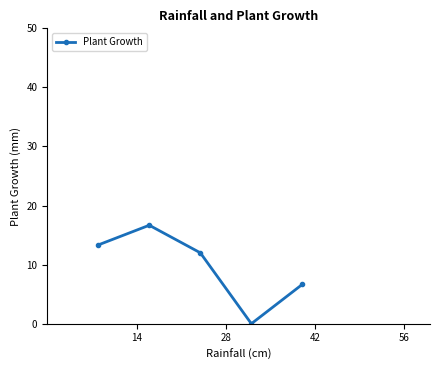

What is the value of the 3rd point from the left?

12.0